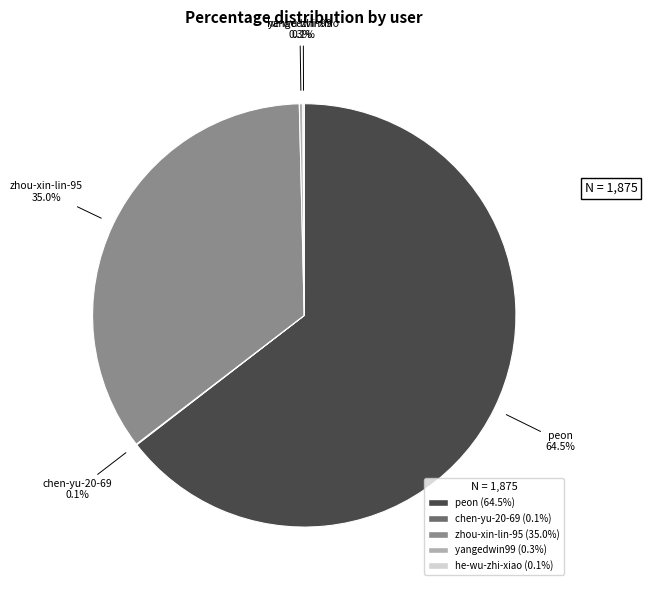

True or false: zhou-xin-lin-95 accounts for 35% of the total.

True